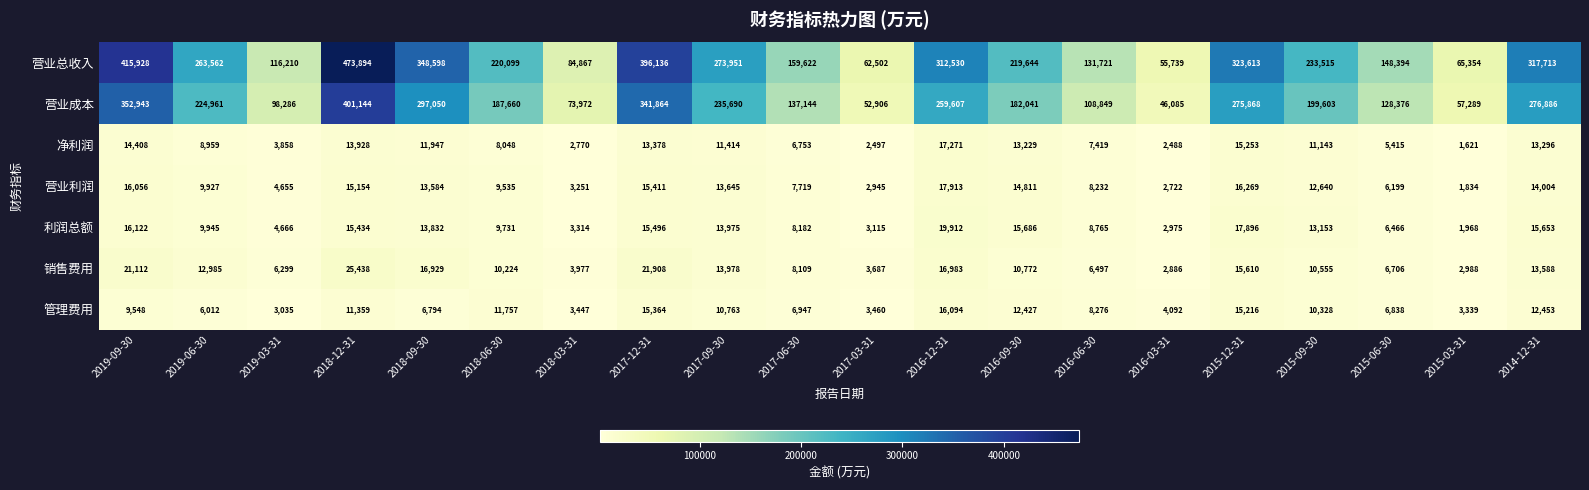

Which series has the largest total across all categories?

营业总收入